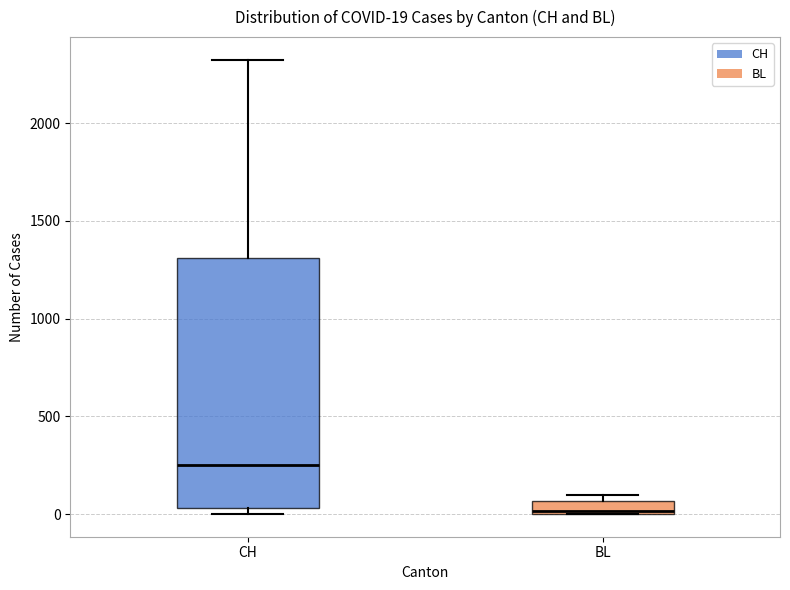

Which box has the highest median line?

CH